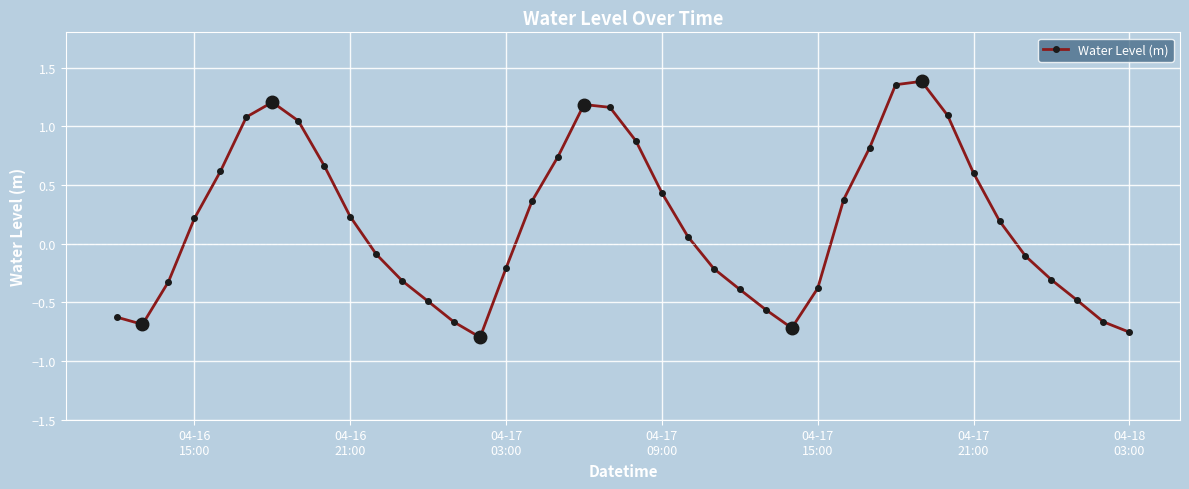

What is the difference between the maximum and second lowest values?

2.1